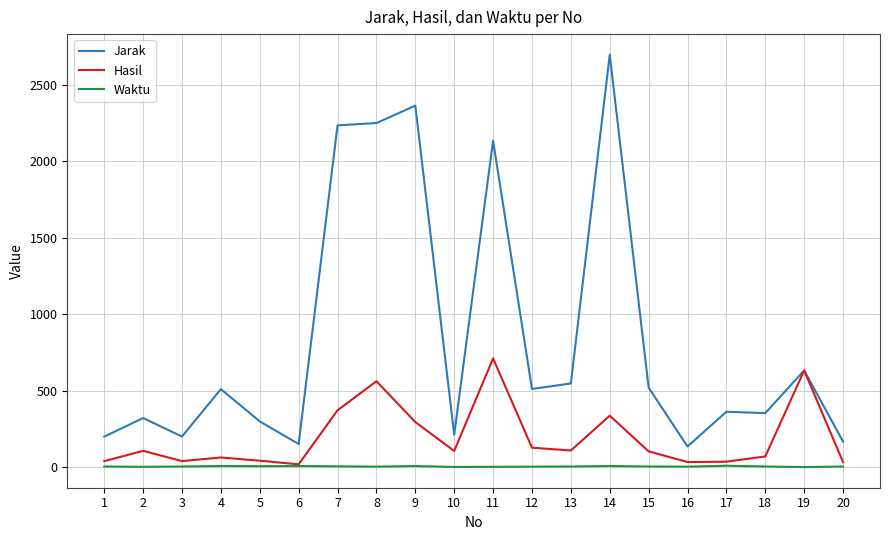

How many interior local peaks does the Hasil series have?

6